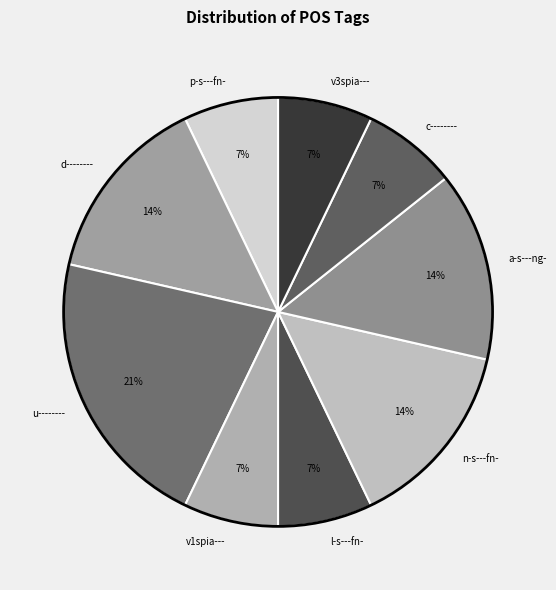

Does p-s---fn- account for over 50% of the chart?

No